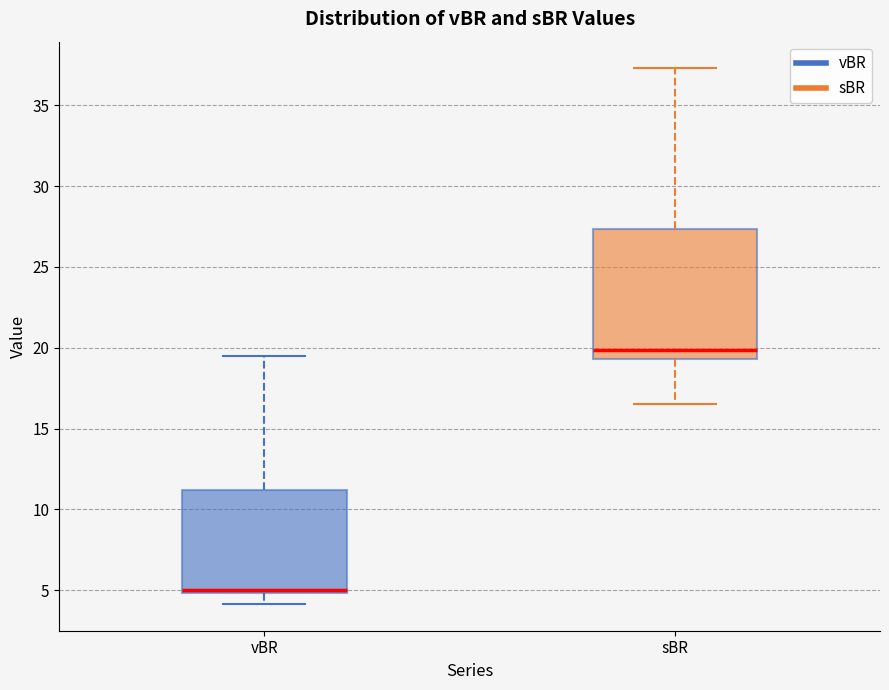

Which box is the tallest, from its lower edge to its upper edge?

sBR